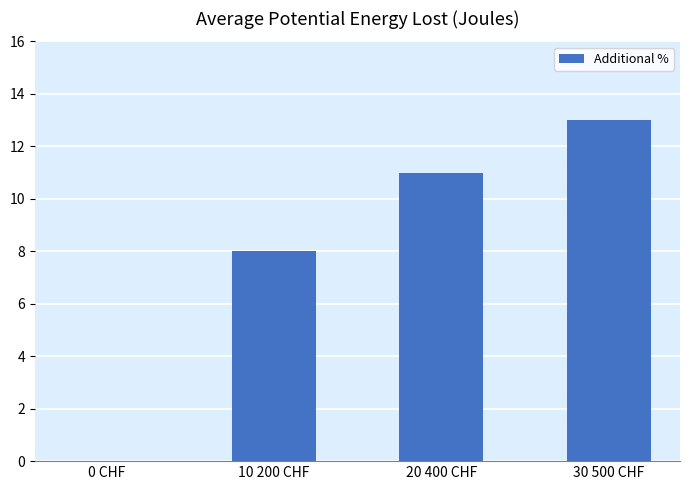

Is it true that the value at 10 200 CHF is 11?

False